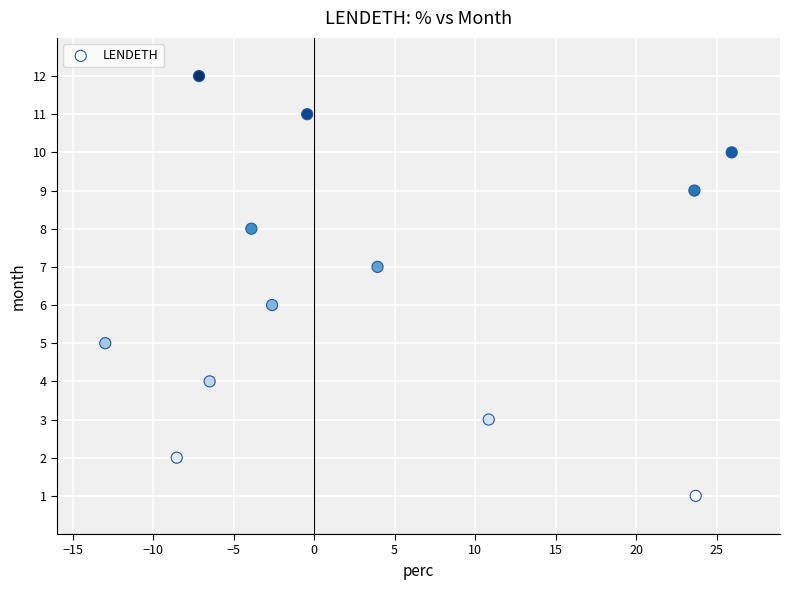

What is the range of Y values (max minus min)?

11